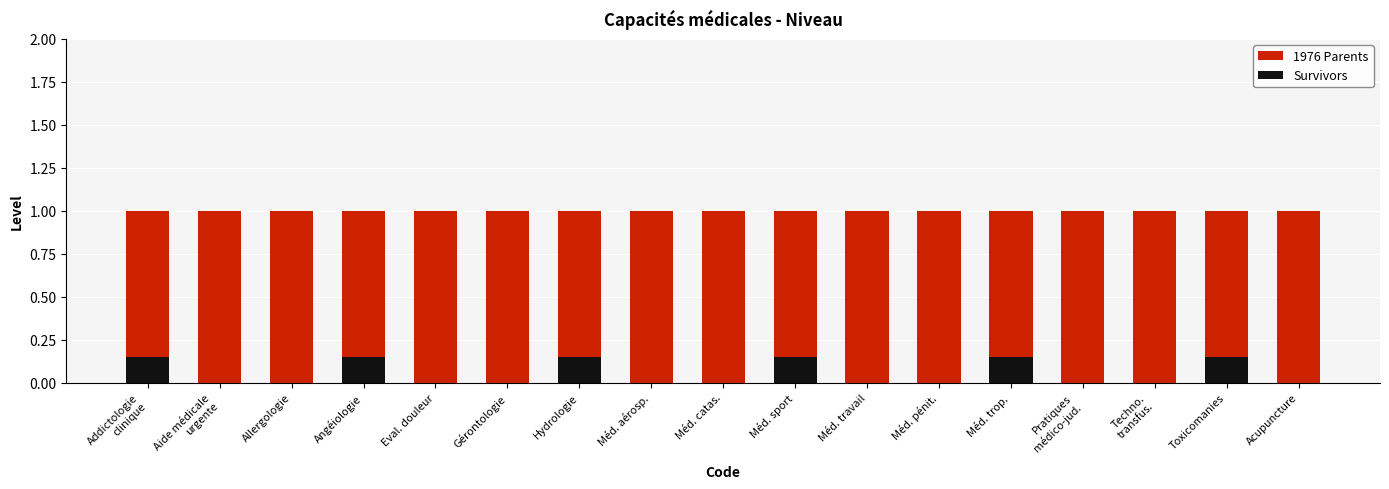

Reading left to right, list all the values displayed in this chart.

1976 Parents: Addictologie
clinique=1.0	Aide médicale
urgente=1.0	Allergologie=1.0	Angéiologie=1.0	Eval. douleur=1.0	Gérontologie=1.0	Hydrologie=1.0	Méd. aérosp.=1.0	Méd. catas.=1.0	Méd. sport=1.0	Méd. travail=1.0	Méd. pénit.=1.0	Méd. trop.=1.0	Pratiques
médico-jud.=1.0	Techno.
transfus.=1.0	Toxicomanies=1.0	Acupuncture=1.0
Survivors: Addictologie
clinique=0.1	Aide médicale
urgente=0.0	Allergologie=0.0	Angéiologie=0.1	Eval. douleur=0.0	Gérontologie=0.0	Hydrologie=0.1	Méd. aérosp.=0.0	Méd. catas.=0.0	Méd. sport=0.1	Méd. travail=0.0	Méd. pénit.=0.0	Méd. trop.=0.1	Pratiques
médico-jud.=0.0	Techno.
transfus.=0.0	Toxicomanies=0.1	Acupuncture=0.0